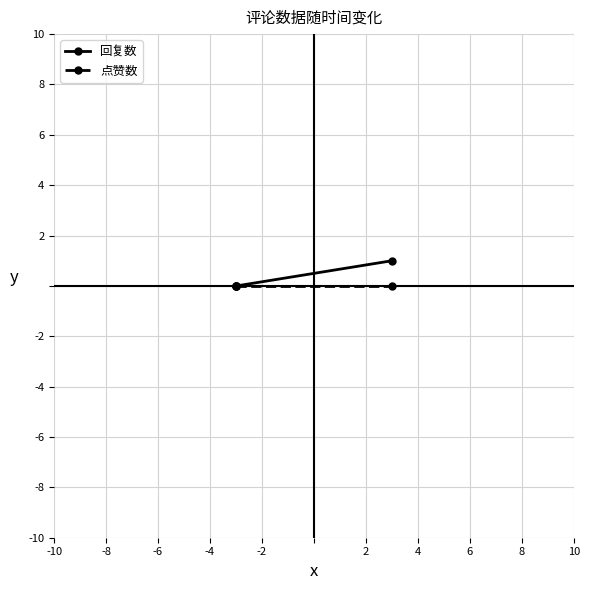

Rank the series by their maximum value, from lowest to highest.

点赞数, 回复数